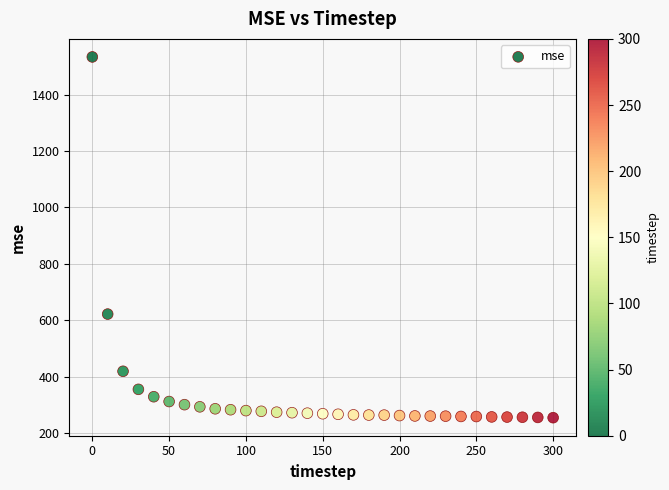

What Y value in the scatter plot is closest to 893?

621.7